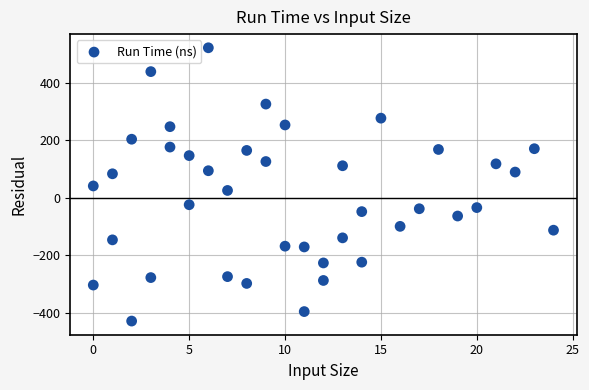

What is the range of Y values (max minus min)?

951.3